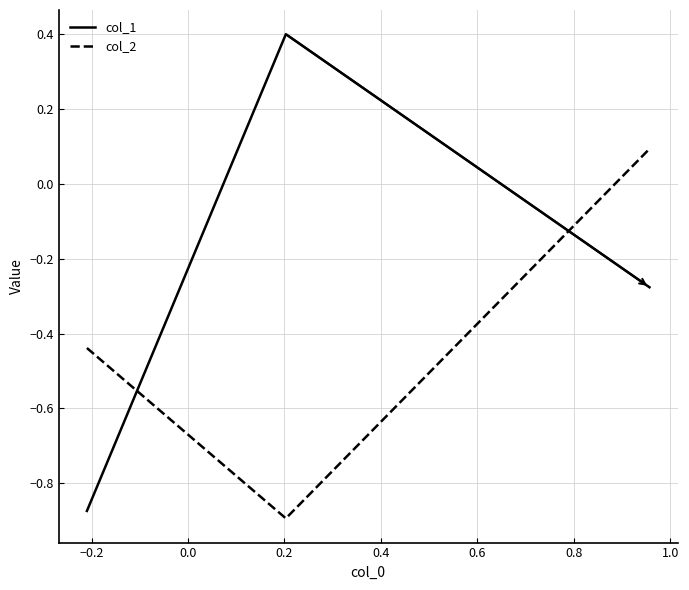

Which series has the widest spread of values?

col_1